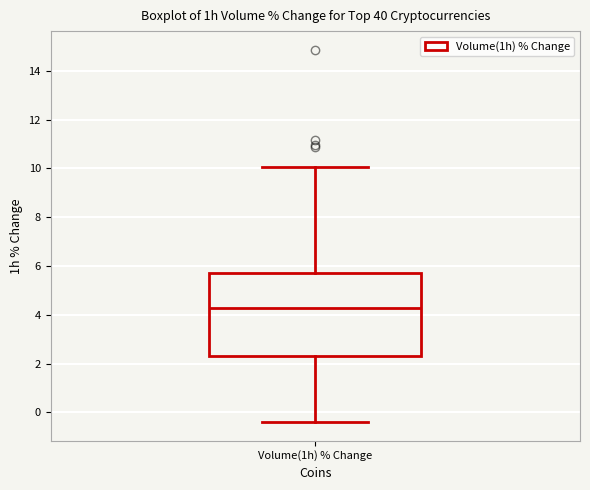

Transcribe this box plot: give where the median line is, the range the box spans, and where the two whiskers end, as read against the y-axis. The values are not printed on the chart, so give them approximately, as read against the axis.

median 4.2, box 2.4 to 5.8, whiskers -0.4 to 10.0